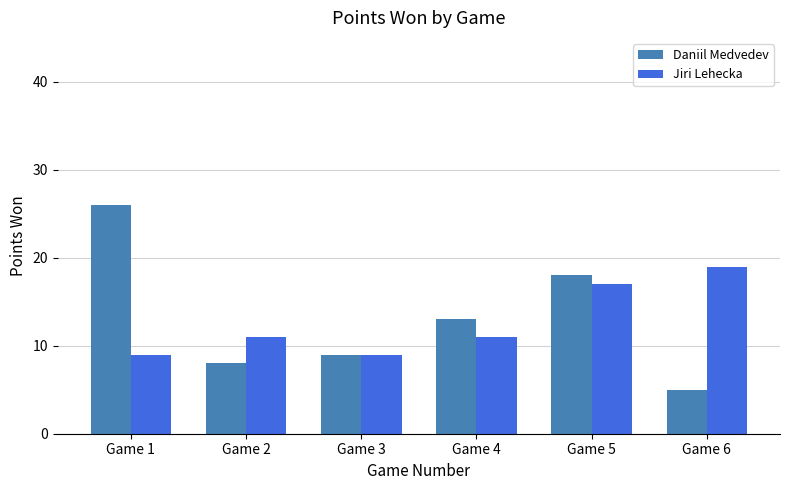

How many data points in Daniil Medvedev are less than 13?

3